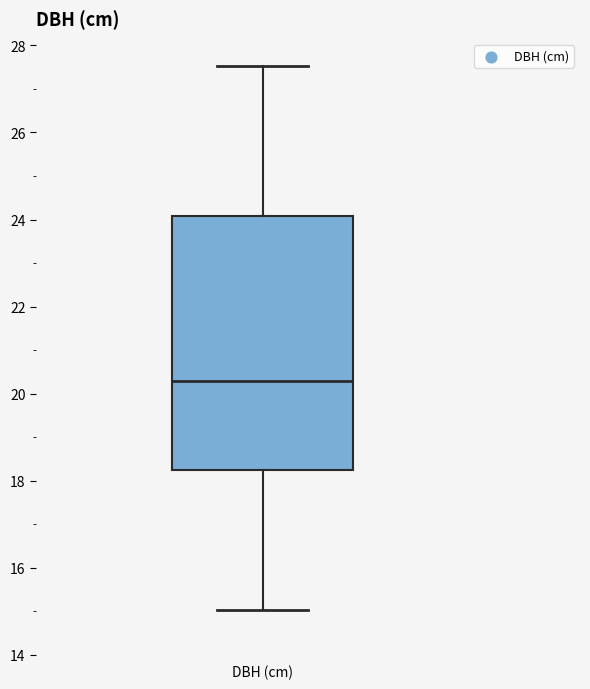

Read this box plot against the y-axis: the position of the median line, the range covered by the box, and the ends of both whiskers. The values are not printed on the chart, so give them approximately, as read against the axis.

median 20.2, box 18.2 to 24.0, whiskers 15.0 to 27.6